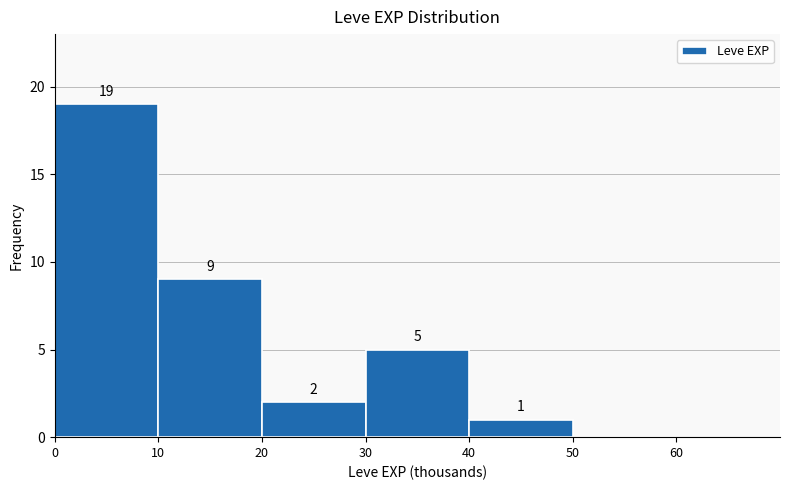

Which range on the x-axis has the tallest bar?

0 to 10